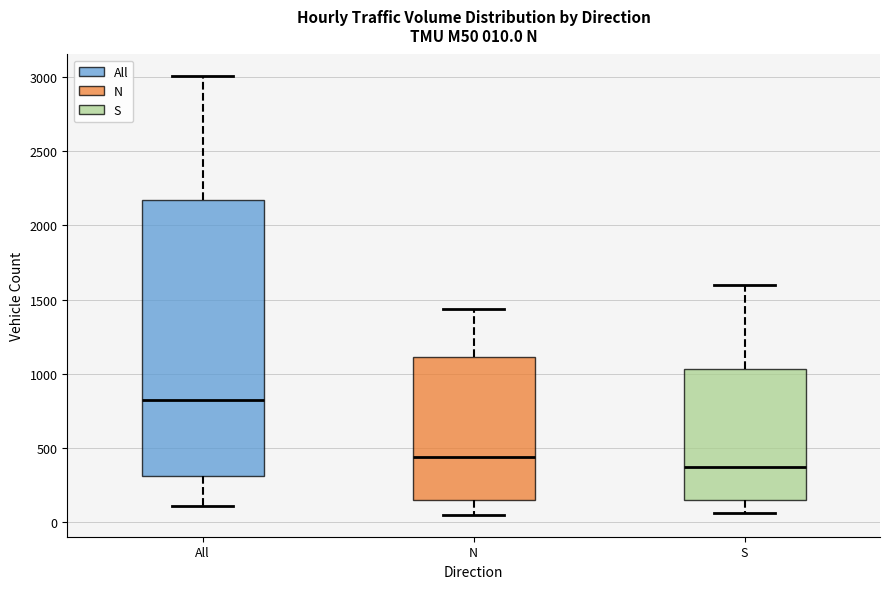

Which box has the lowest median line?

S